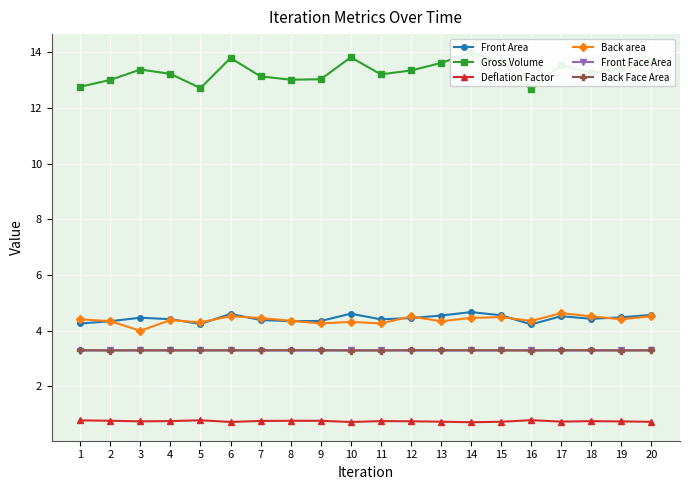

True or false: Gross Volume and Deflation Factor intersect in this chart.

False